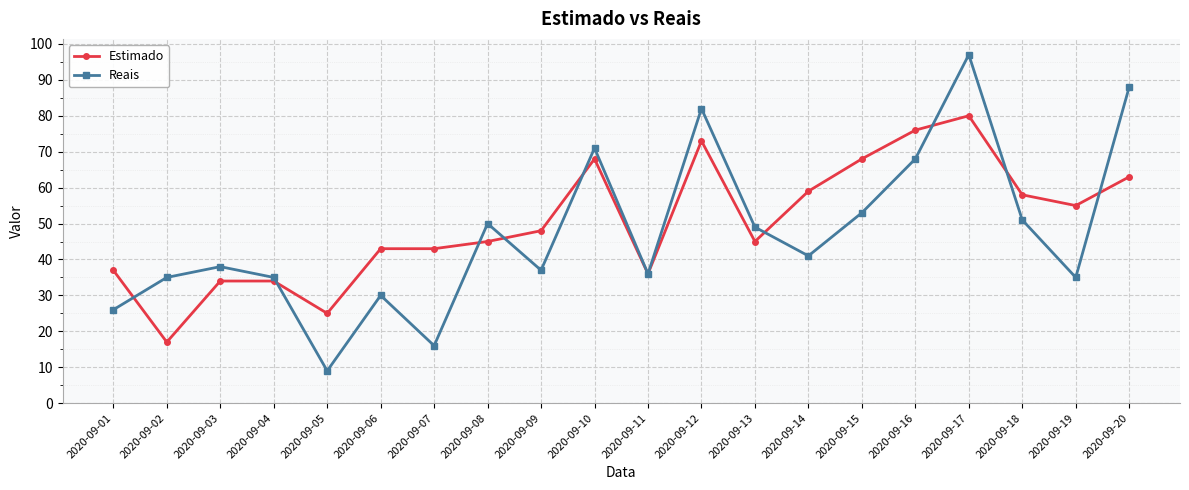

Reading right to left, what are all the values shown in this chart?

Estimado: 2020-09-20=63	2020-09-19=55	2020-09-18=58	2020-09-17=80	2020-09-16=76	2020-09-15=68	2020-09-14=59	2020-09-13=45	2020-09-12=73	2020-09-11=36	2020-09-10=68	2020-09-09=48	2020-09-08=45	2020-09-07=43	2020-09-06=43	2020-09-05=25	2020-09-04=34	2020-09-03=34	2020-09-02=17	2020-09-01=37
Reais: 2020-09-20=88	2020-09-19=35	2020-09-18=51	2020-09-17=97	2020-09-16=68	2020-09-15=53	2020-09-14=41	2020-09-13=49	2020-09-12=82	2020-09-11=36	2020-09-10=71	2020-09-09=37	2020-09-08=50	2020-09-07=16	2020-09-06=30	2020-09-05=9	2020-09-04=35	2020-09-03=38	2020-09-02=35	2020-09-01=26